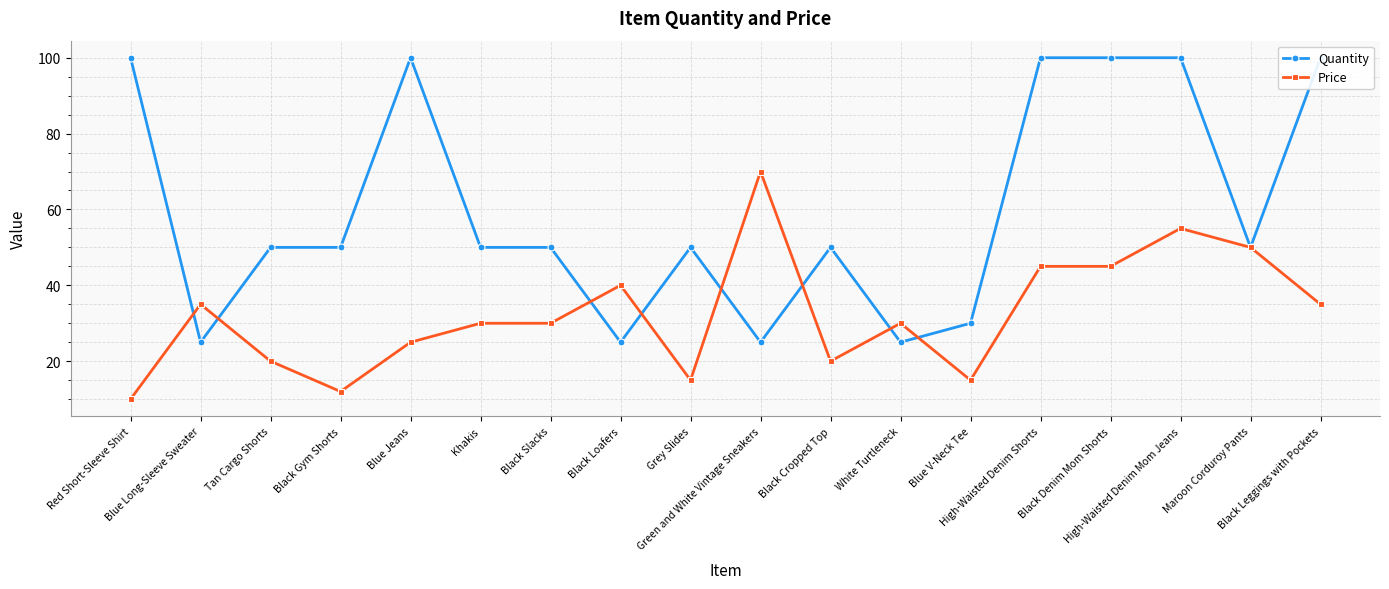

Is it true that Quantity equals 50 at Maroon Corduroy Pants?

True